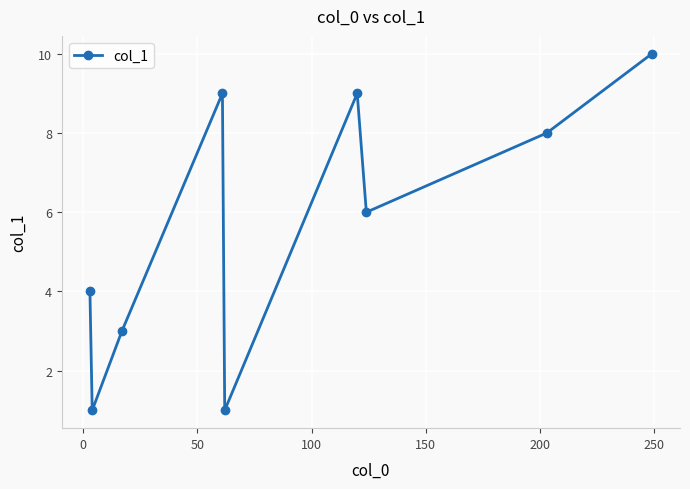

Reading left to right, list all the values displayed in this chart.

4	1	3	9	1	9	6	8	10